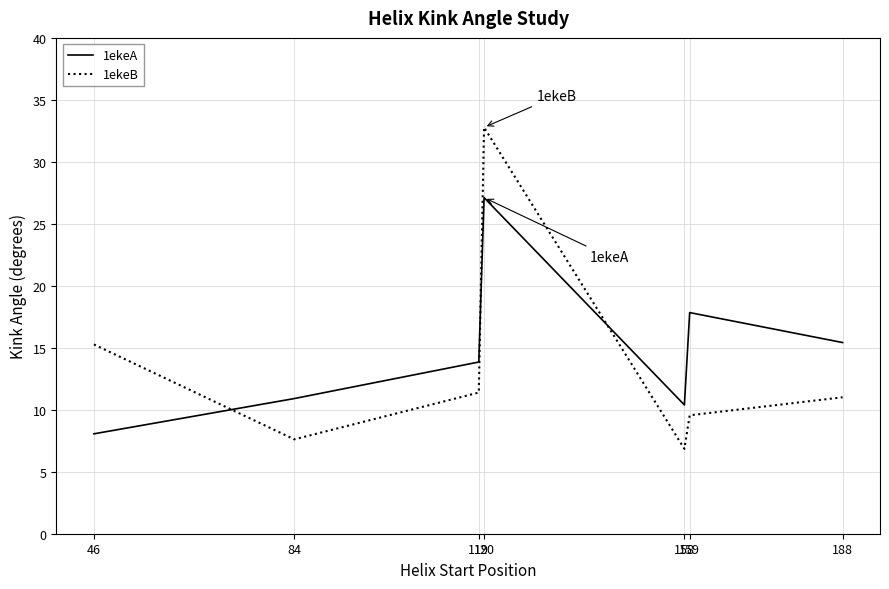

True or false: 1ekeB and 1ekeA intersect in this chart.

True